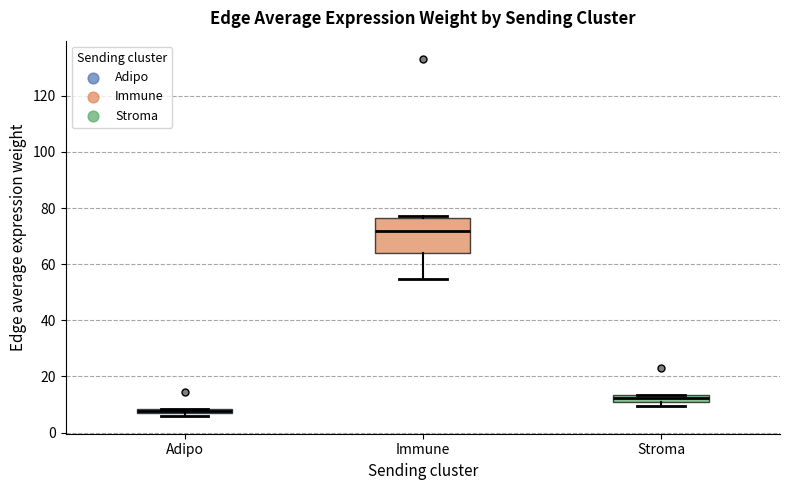

Where is the lower edge of the box for Adipo on the y-axis? The values are not printed on the chart, so give them approximately, as read against the axis.

6